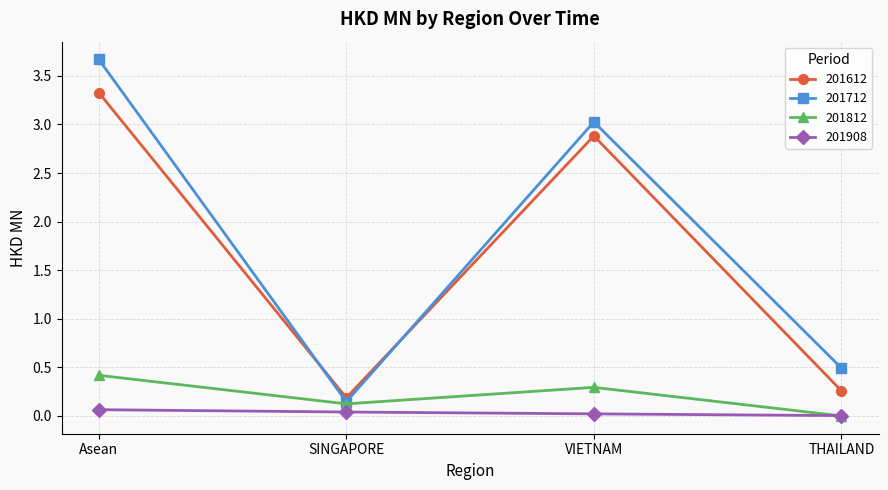

The 201908 series shows 0.0 at VIETNAM. True or false?

True